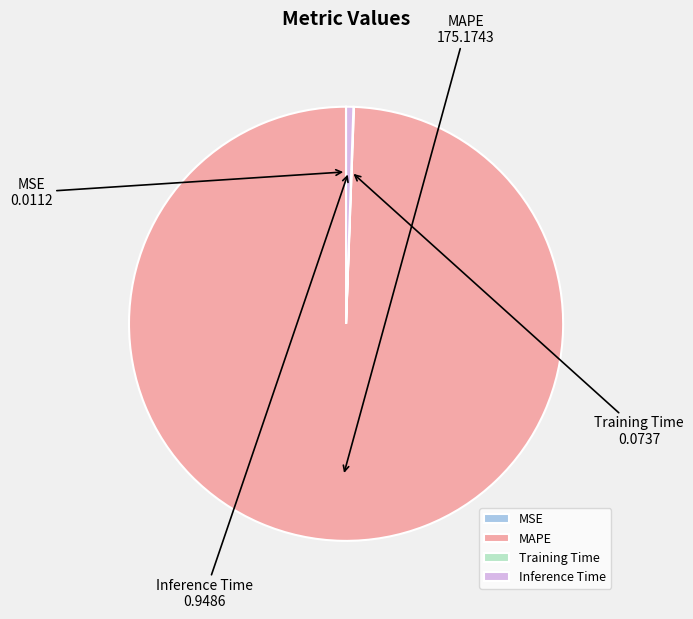

What is the largest slice in the pie chart?

MAPE